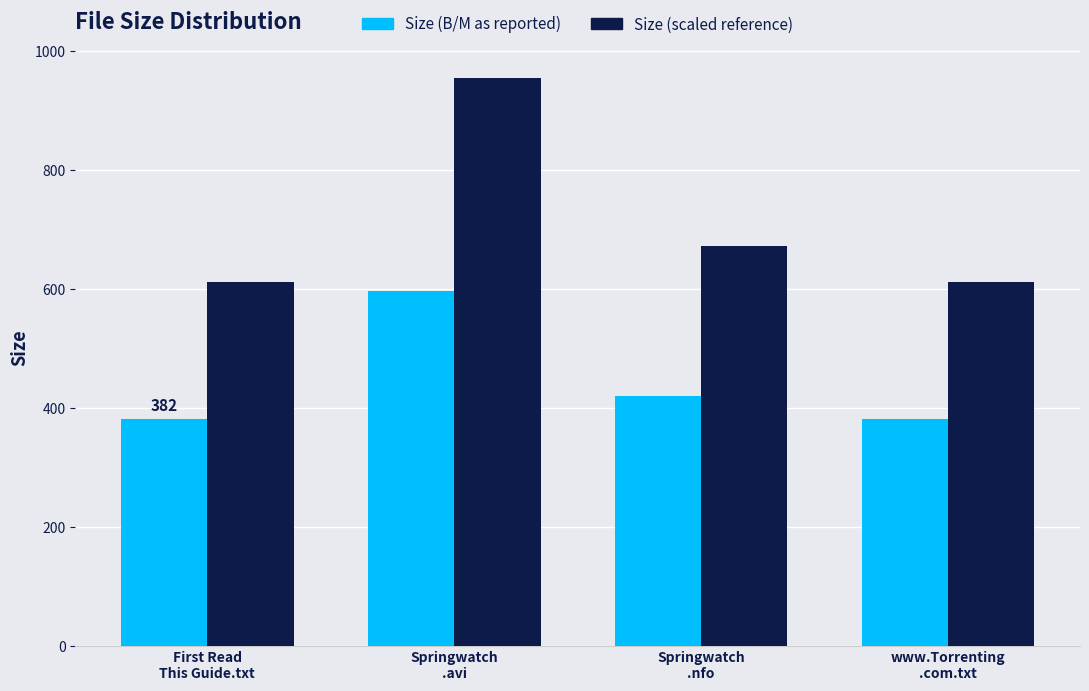

What is the spread (max minus min) of values at First Read
This Guide.txt?

229.2